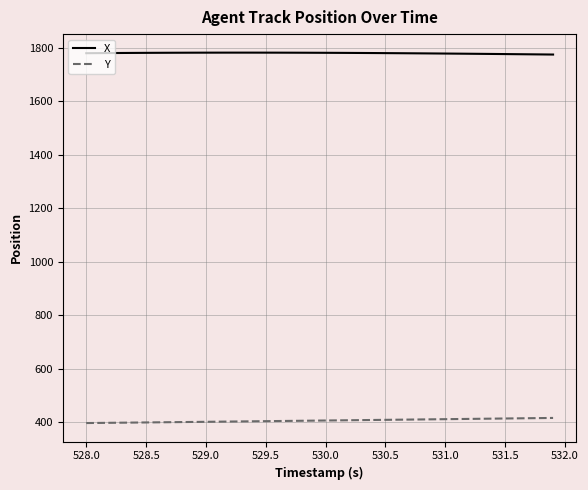

What is the minimum value for Y?

396.3